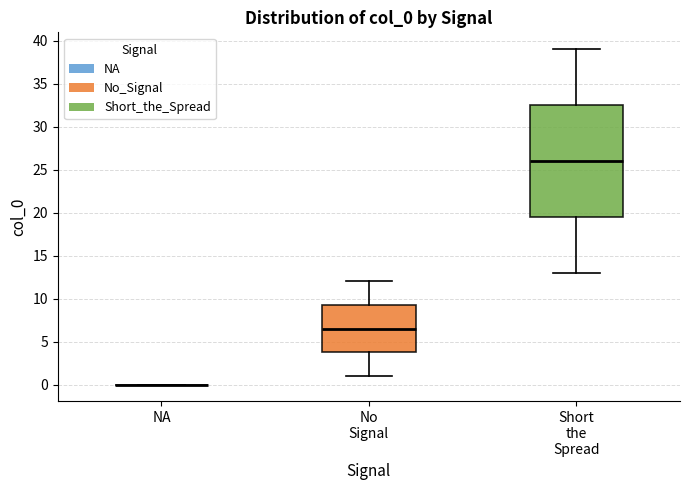

Where is the upper edge of the box for Short the Spread on the y-axis? The values are not printed on the chart, so give them approximately, as read against the axis.

32.5